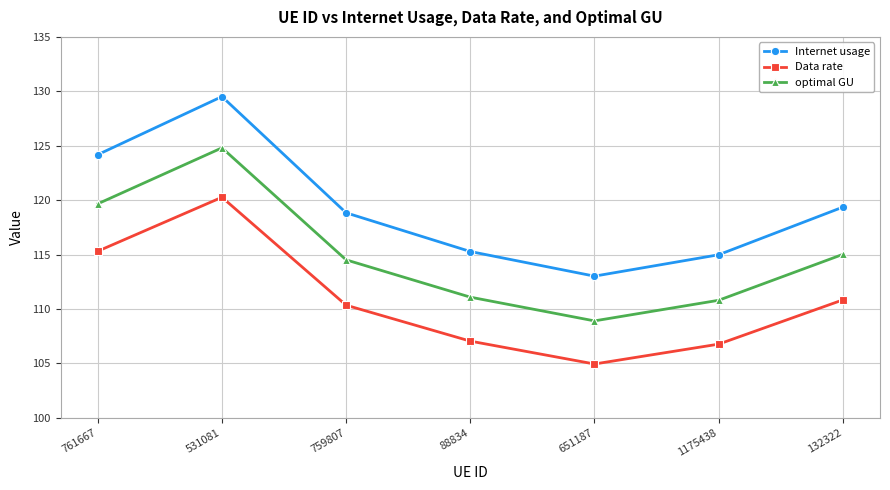

How many data points in Internet usage are above 118?

4